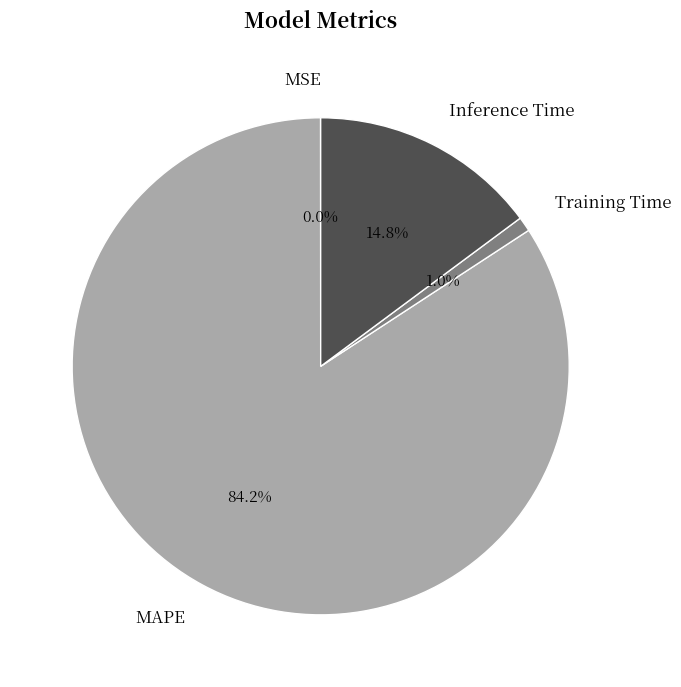

Is there a majority slice in this chart?

Yes